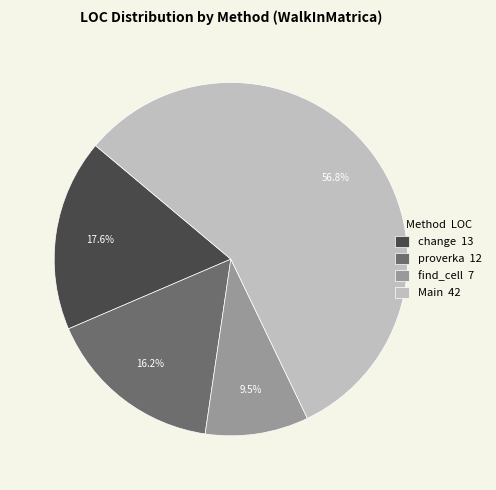

Count the number of slices in the pie.

4